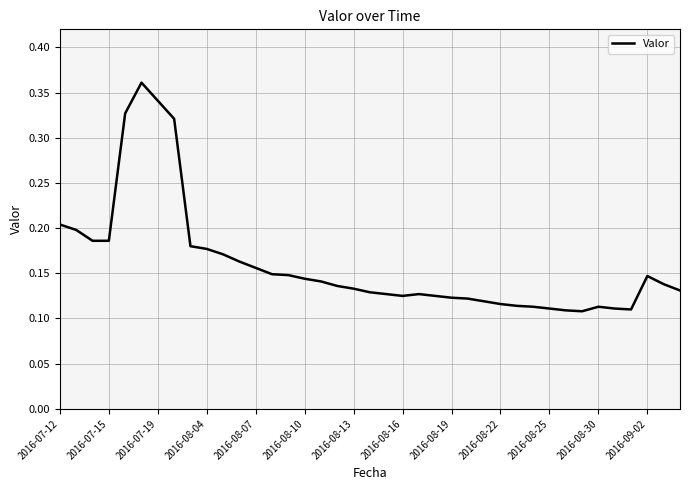

Does the chart display data point markers on the line(s)?

No